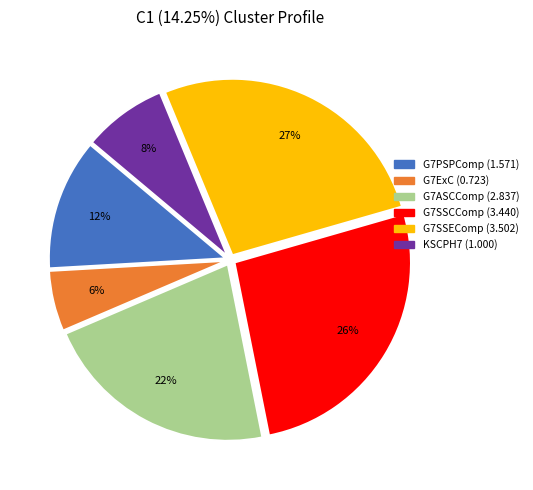

Is it true that G7ExC is 6% of the pie?

True